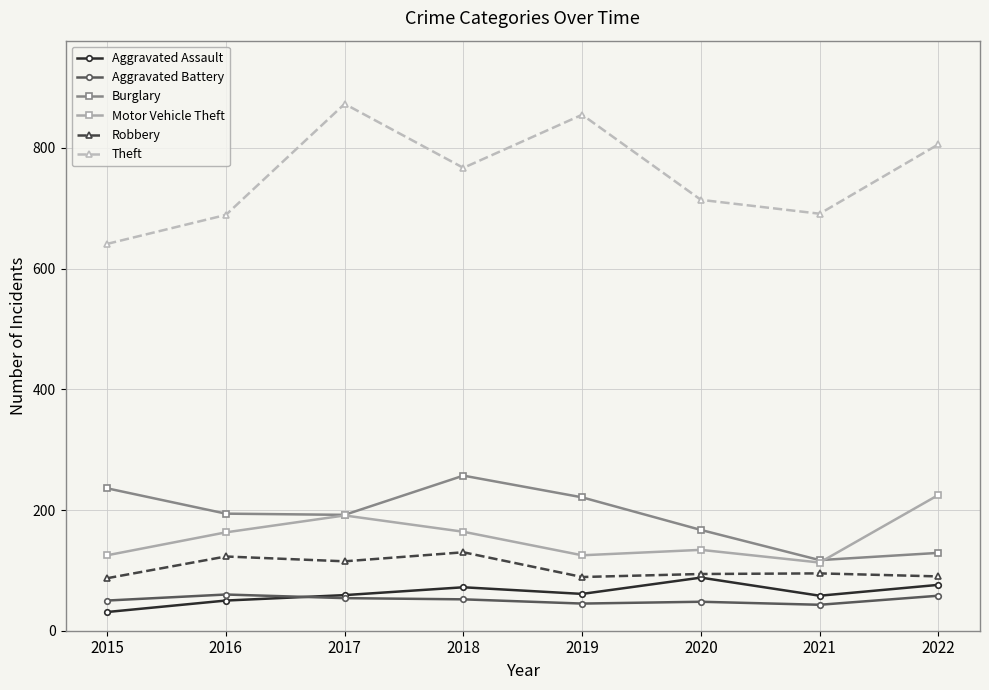

What is the value of the Aggravated Assault point at the 1st from the left?

31